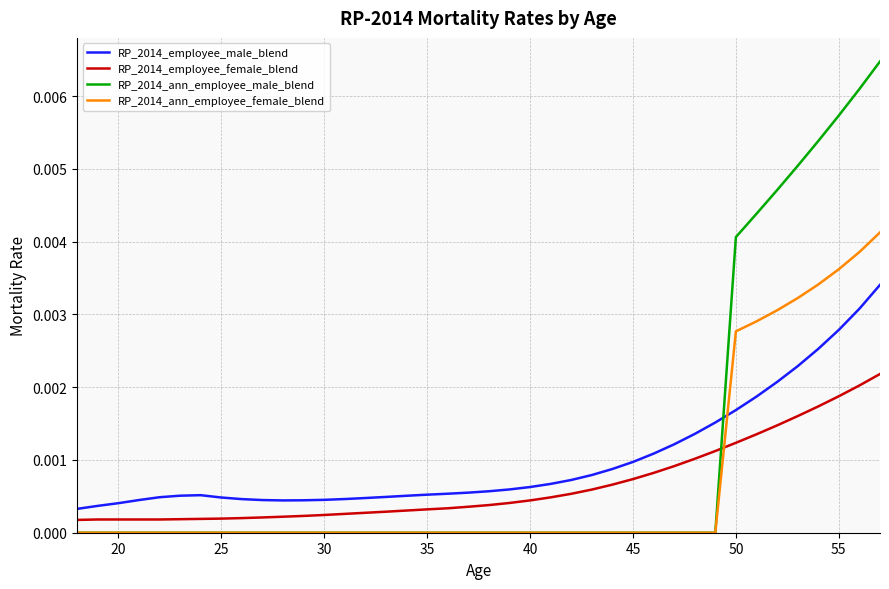

How many categories are shown in the chart?

40